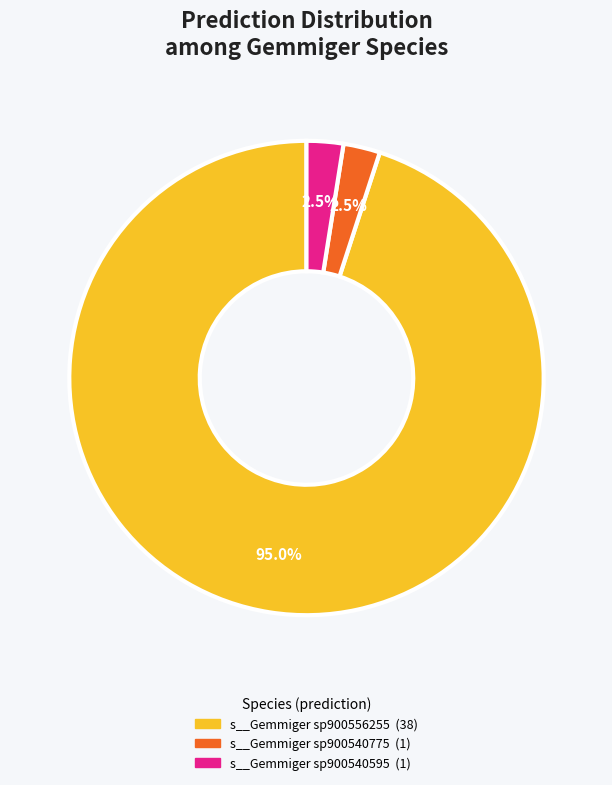

How many slices are in this pie chart?

3